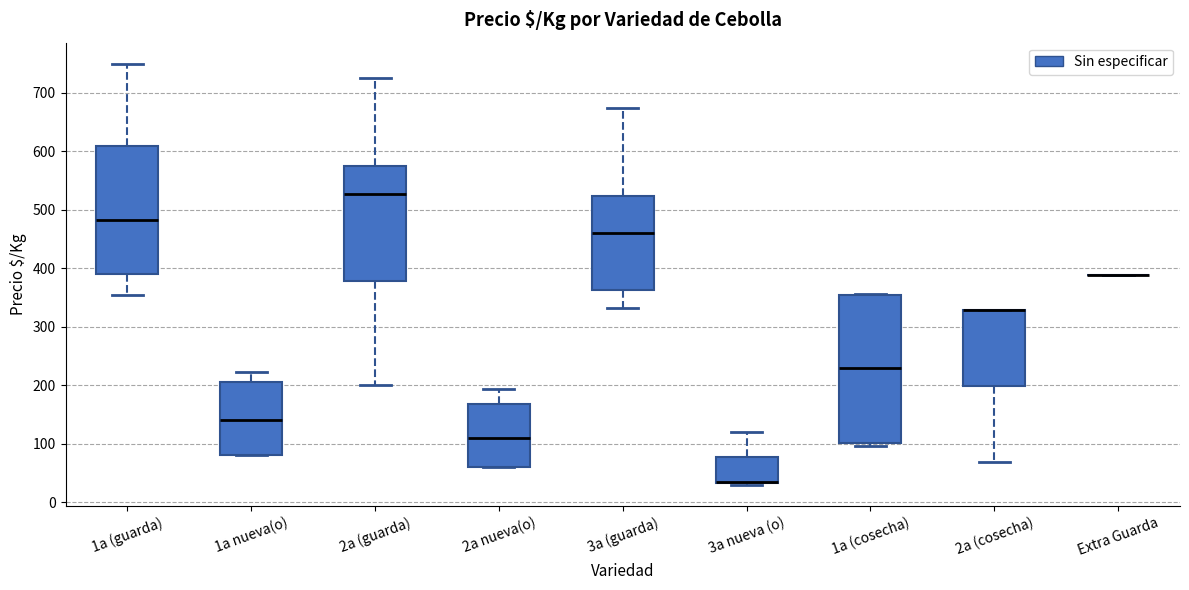

Where does the upper whisker of the box for 2a nueva(o) end on the y-axis? The values are not printed on the chart, so give them approximately, as read against the axis.

190